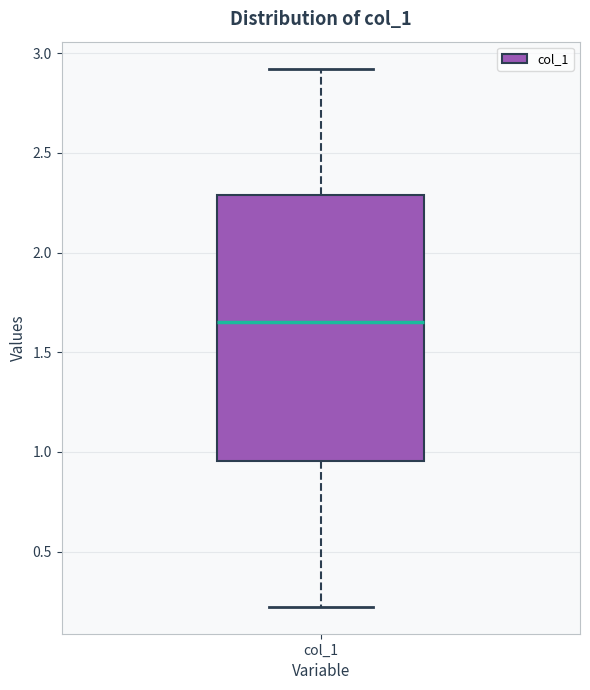

Transcribe this box plot: give where the median line is, the range the box spans, and where the two whiskers end, as read against the y-axis. The values are not printed on the chart, so give them approximately, as read against the axis.

median 1.65, box 0.95 to 2.30, whiskers 0.20 to 2.90